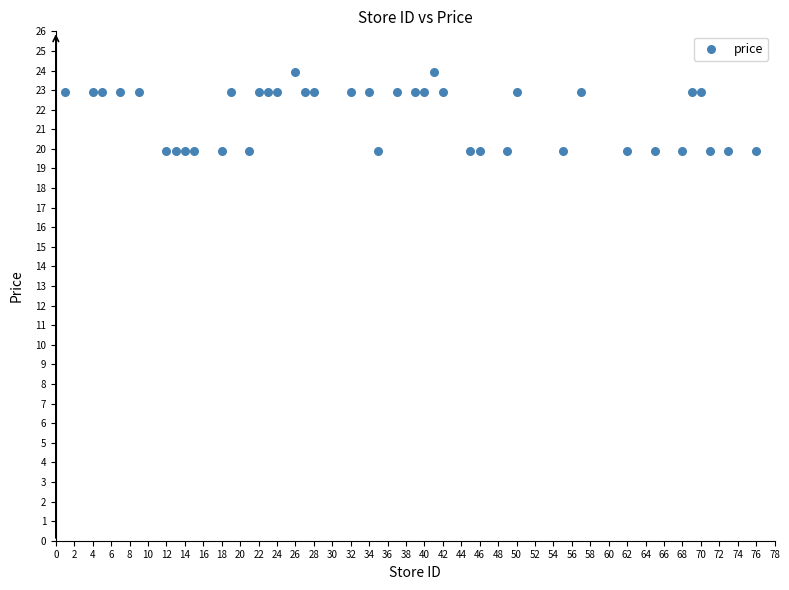

What is the range of Y values (max minus min)?

4.0